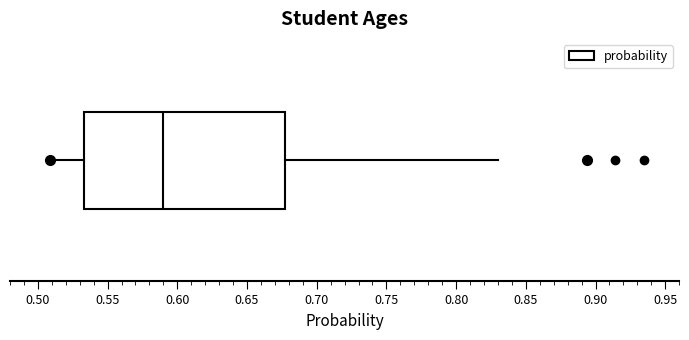

Transcribe this box plot: give where the median line is, the range the box spans, and where the two whiskers end, as read against the x-axis. The values are not printed on the chart, so give them approximately, as read against the axis.

median 0.590, box 0.535 to 0.675, whiskers 0.510 to 0.830